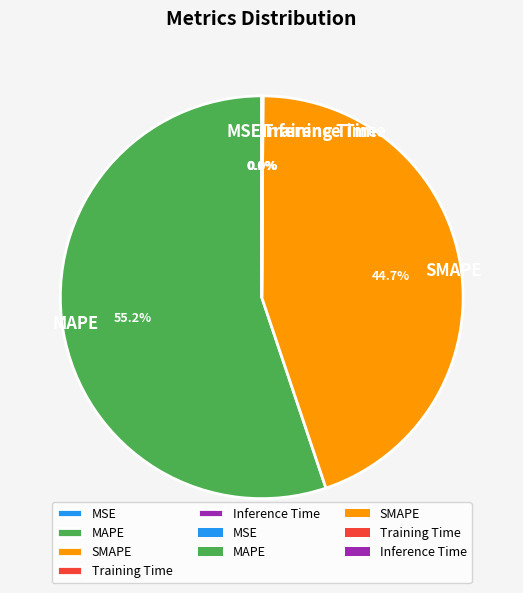

What is the largest slice in the pie chart?

MAPE